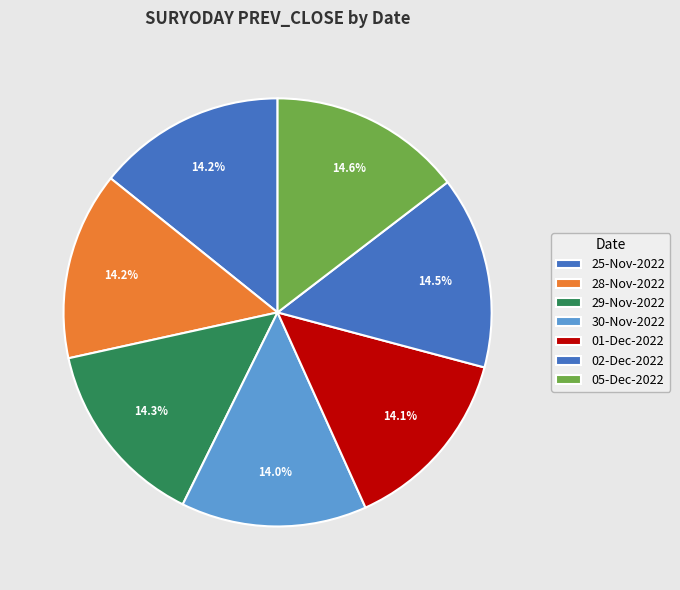

The 28-Nov-2022 slice represents 25% of the pie. True or false?

False